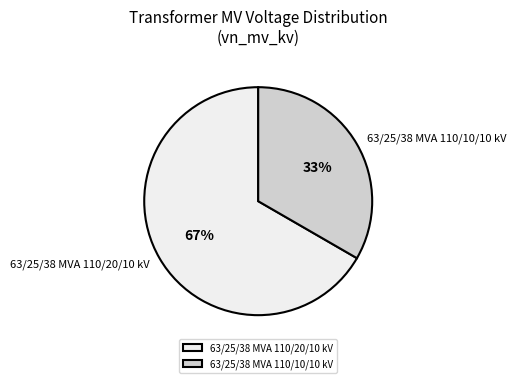

To the nearest percent, what portion does 63/25/38 MVA 110/20/10 kV represent?

67%